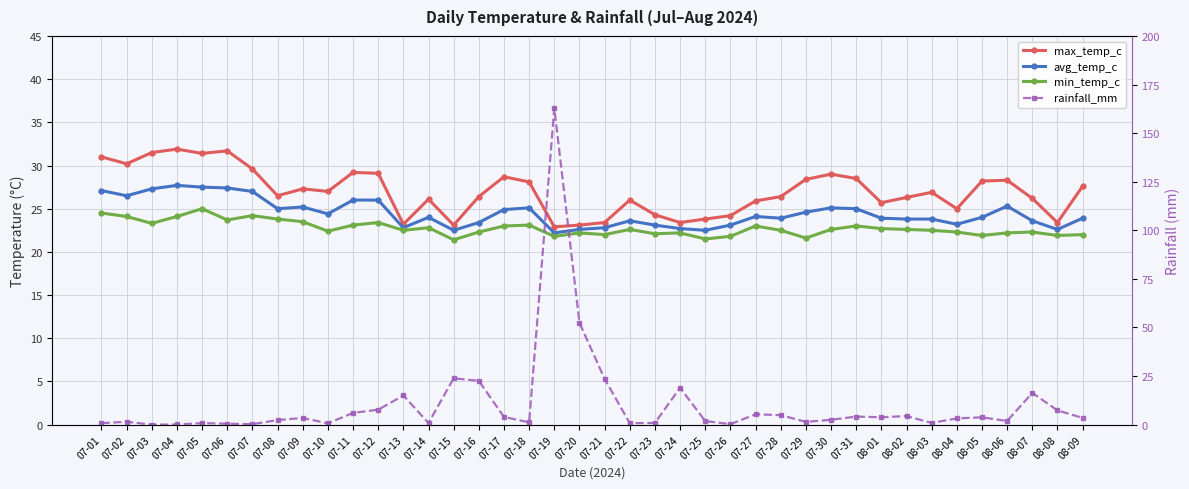

Is it true that min_temp_c equals 23.0 at 07-27?

True